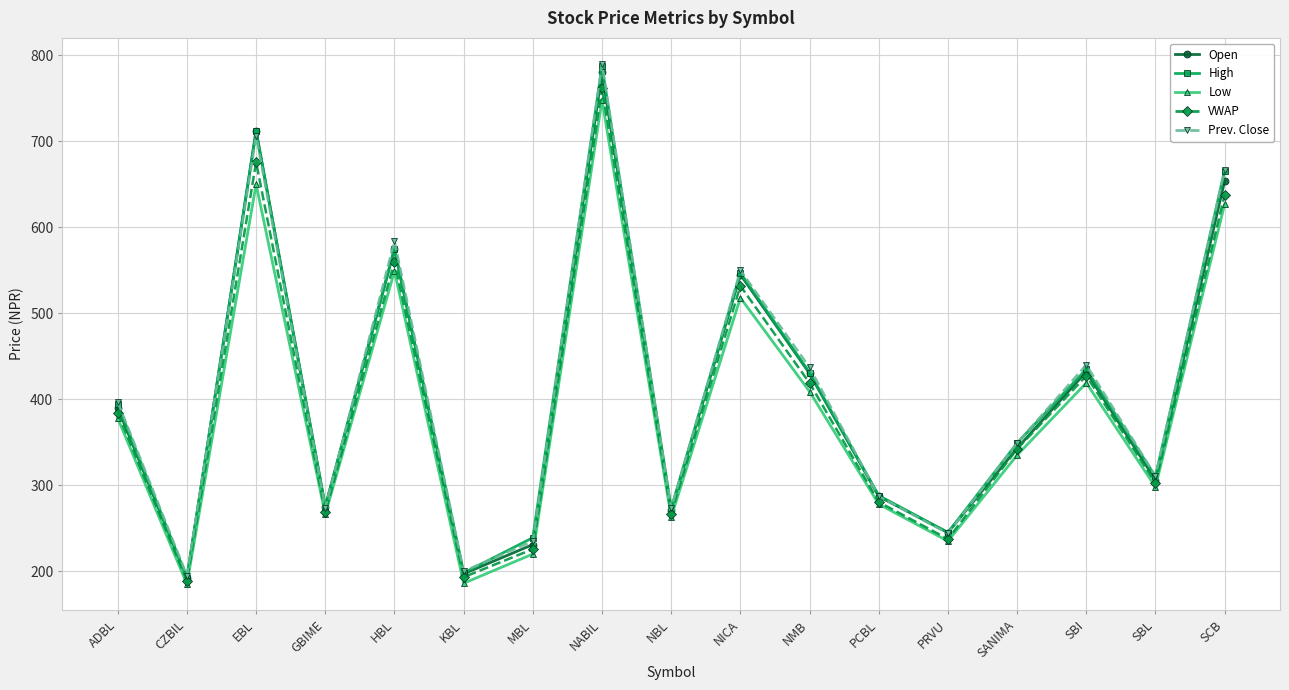

Which series changed the most between HBL and PRVU?

Prev. Close